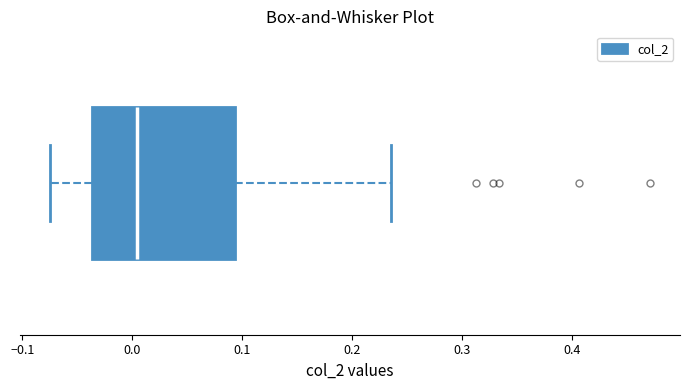

Where is the left edge of the box on the x-axis? The values are not printed on the chart, so give them approximately, as read against the axis.

-0.04